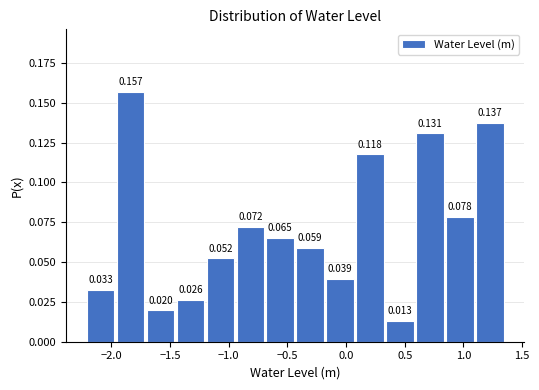

Which range on the x-axis has the tallest bar?

-1.95 to -1.70